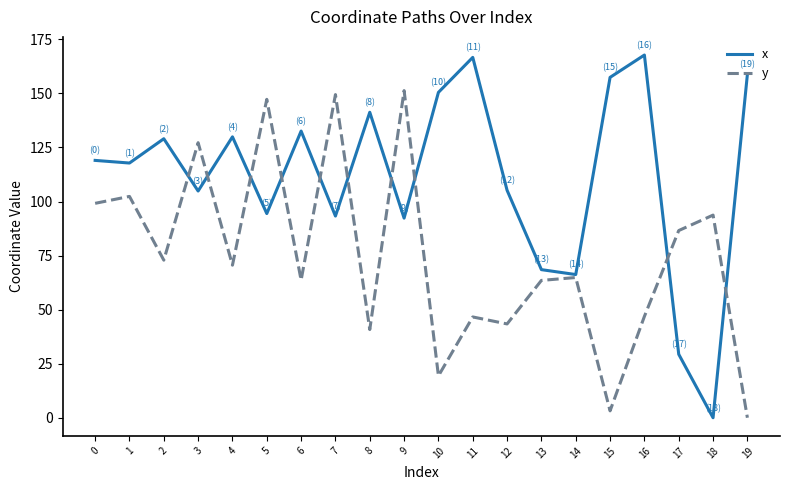

True or false: x has more than 0 points higher than both neighbors.

True